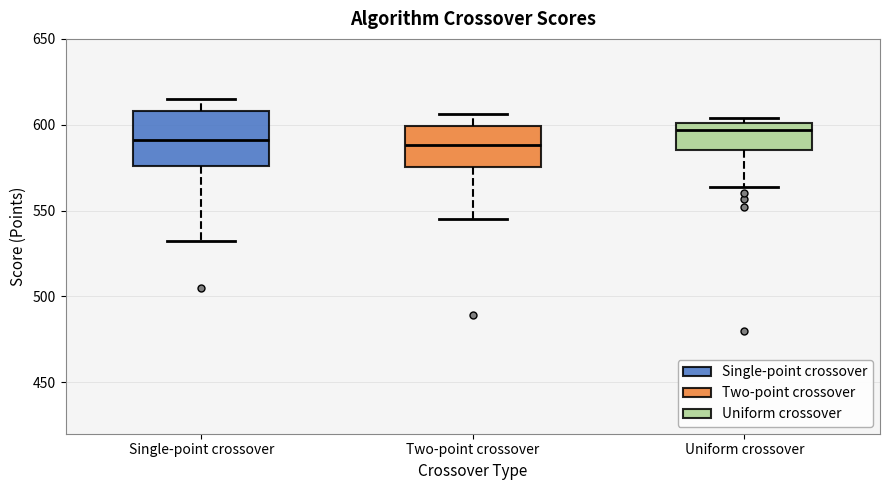

Reading left to right, transcribe this box plot: for each box, give where its median line is, the range the box spans, and where its two whiskers end, as read against the y-axis. The values are not printed on the chart, so give them approximately, as read against the axis.

Single-point crossover: median 590, box 575 to 610, whiskers 530 to 615
Two-point crossover: median 590, box 575 to 600, whiskers 545 to 605
Uniform crossover: median 595, box 585 to 600, whiskers 565 to 605